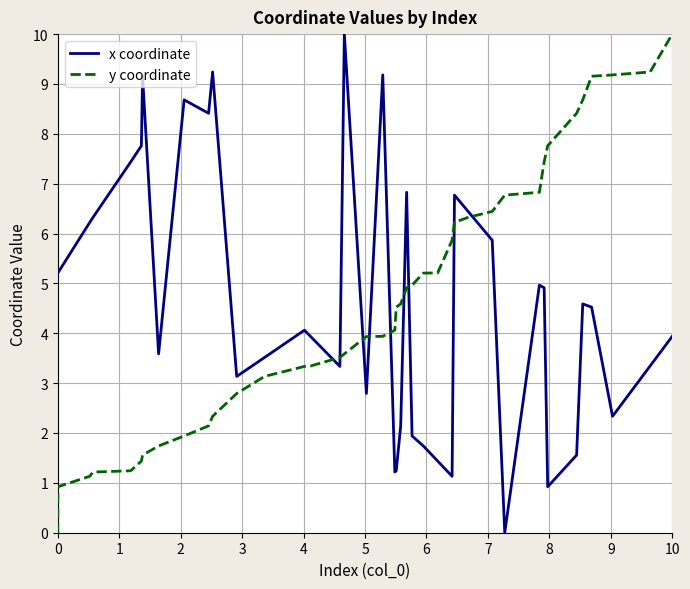

What is the difference between the maximum and minimum values in the y coordinate series?

10.0